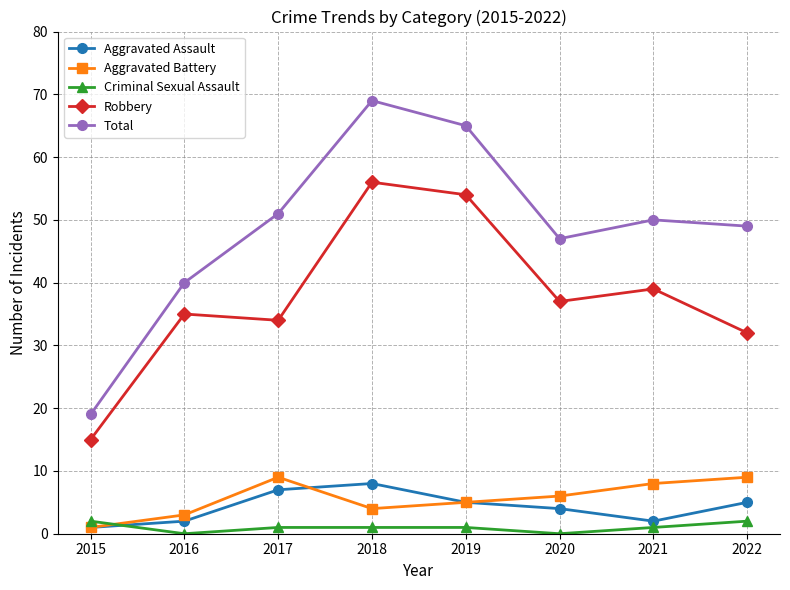

The value of Aggravated Assault at 2021 is 2. True or false?

True